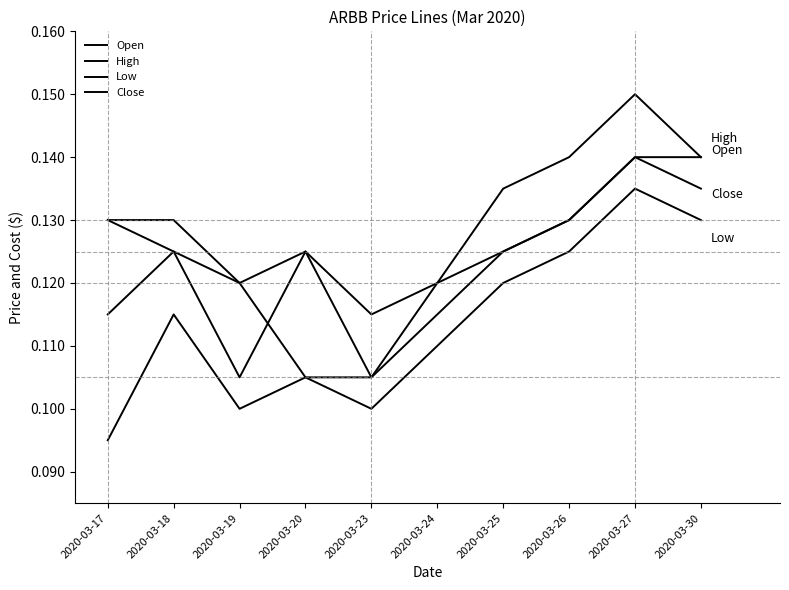

Reading left to right, list all the values displayed in this chart.

Open: 0.1	0.1	0.1	0.1	0.1	0.1	0.1	0.1	0.1	0.1
High: 0.1	0.1	0.1	0.1	0.1	0.1	0.1	0.1	0.1	0.1
Low: 0.1	0.1	0.1	0.1	0.1	0.1	0.1	0.1	0.1	0.1
Close: 0.1	0.1	0.1	0.1	0.1	0.1	0.1	0.1	0.1	0.1